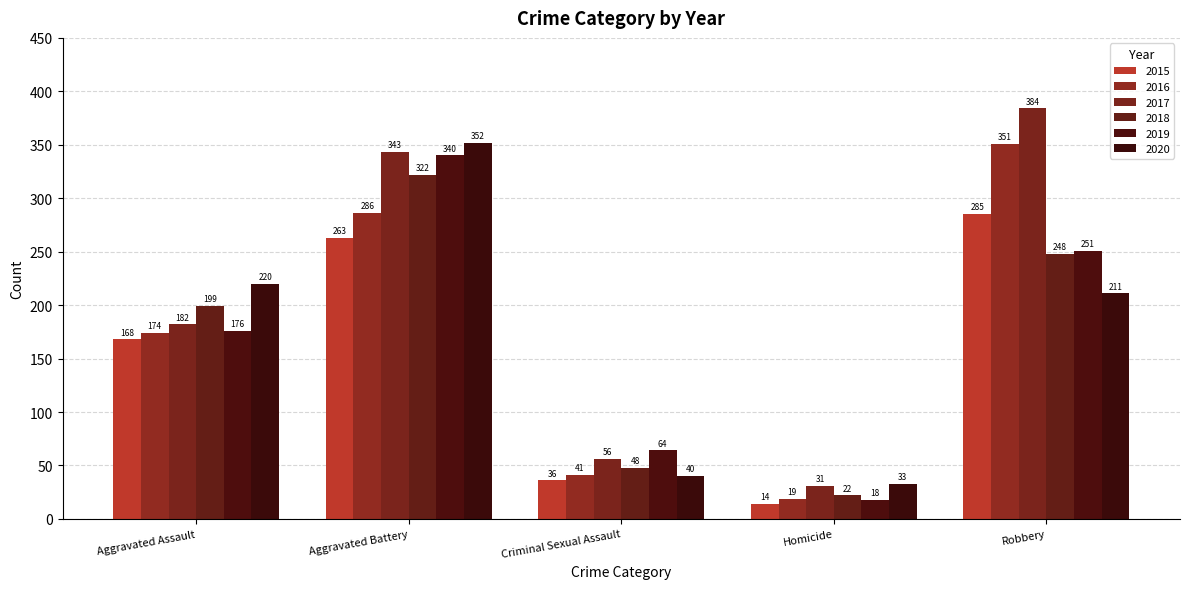

Rank the series at Robbery from lowest to highest value.

2020, 2018, 2019, 2015, 2016, 2017